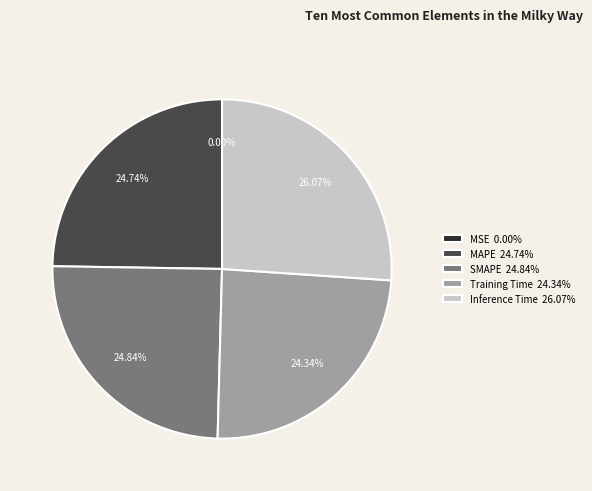

Is there a majority slice in this chart?

No